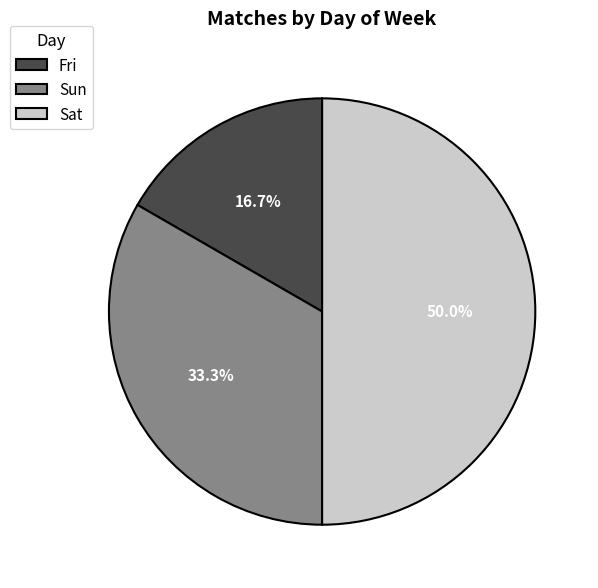

Which category has the biggest portion of the pie?

Sat